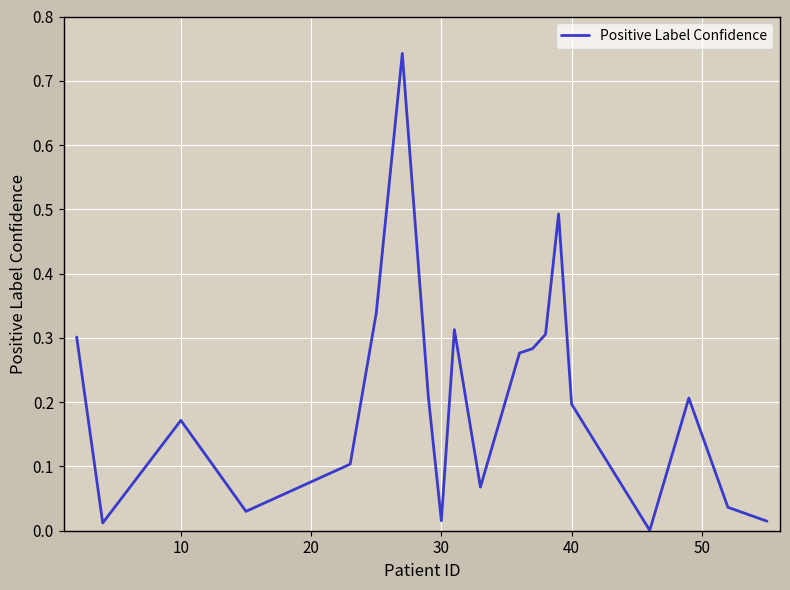

What is the value of the 10th point from the left?

0.3